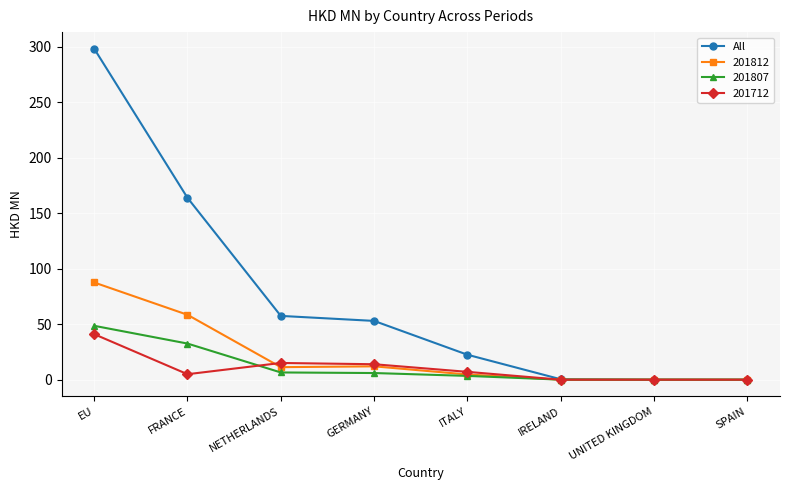

What is the label of the 7th point from the right?

FRANCE